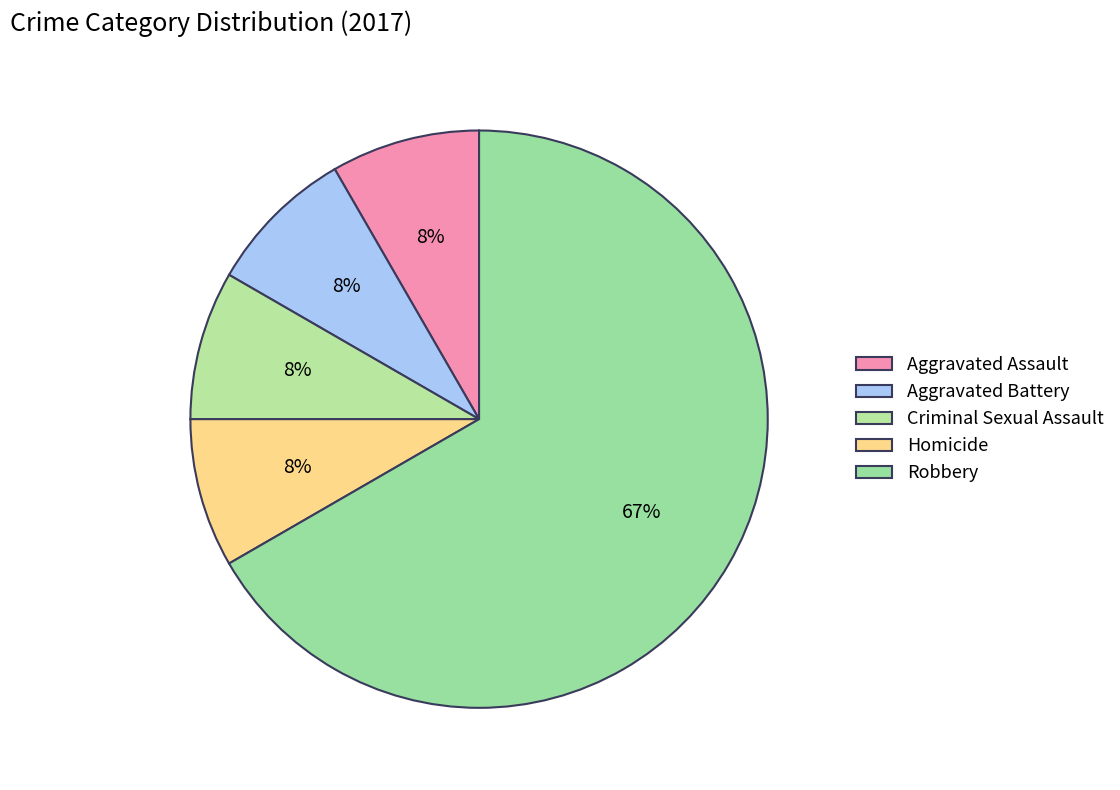

Count the number of slices in the pie.

5